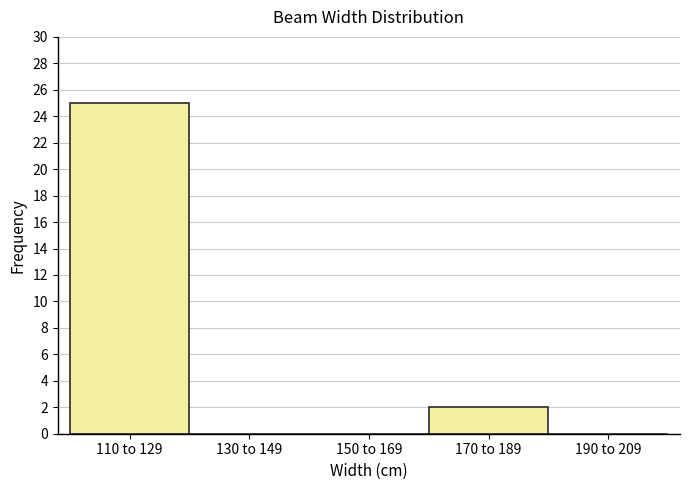

Reading left to right, list all the values displayed in this chart.

110 to 129=25	130 to 149=0	150 to 169=0	170 to 189=2	190 to 209=0